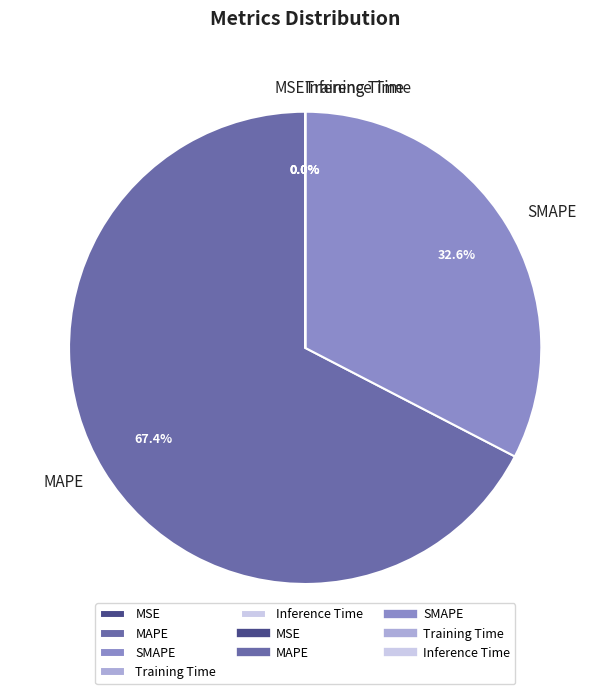

How much of the chart is everything except MAPE?

32.6%